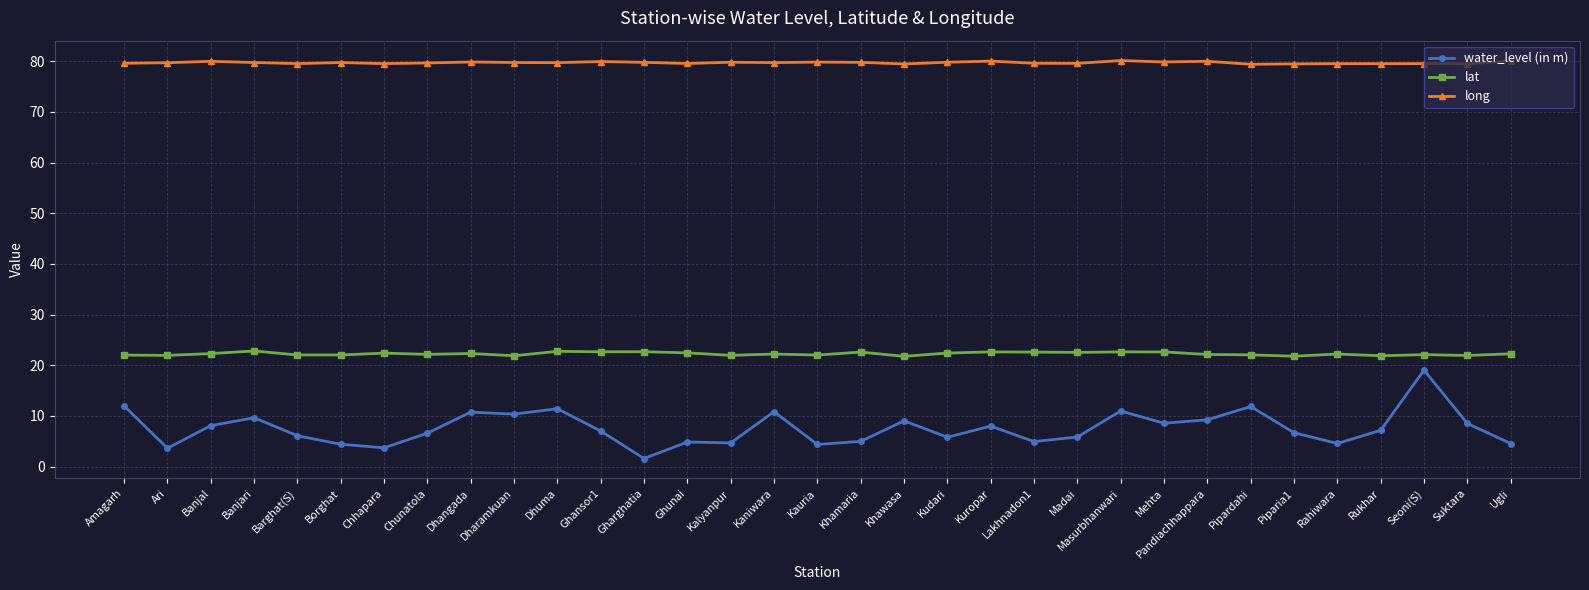

At which category is the sum across all series the highest?

Seoni(S)